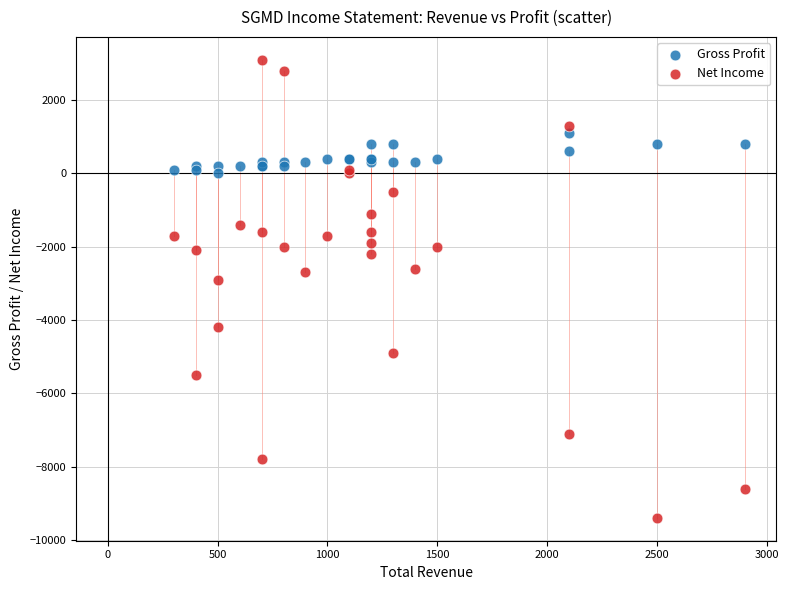

Which series reaches the maximum Y coordinate?

Net Income